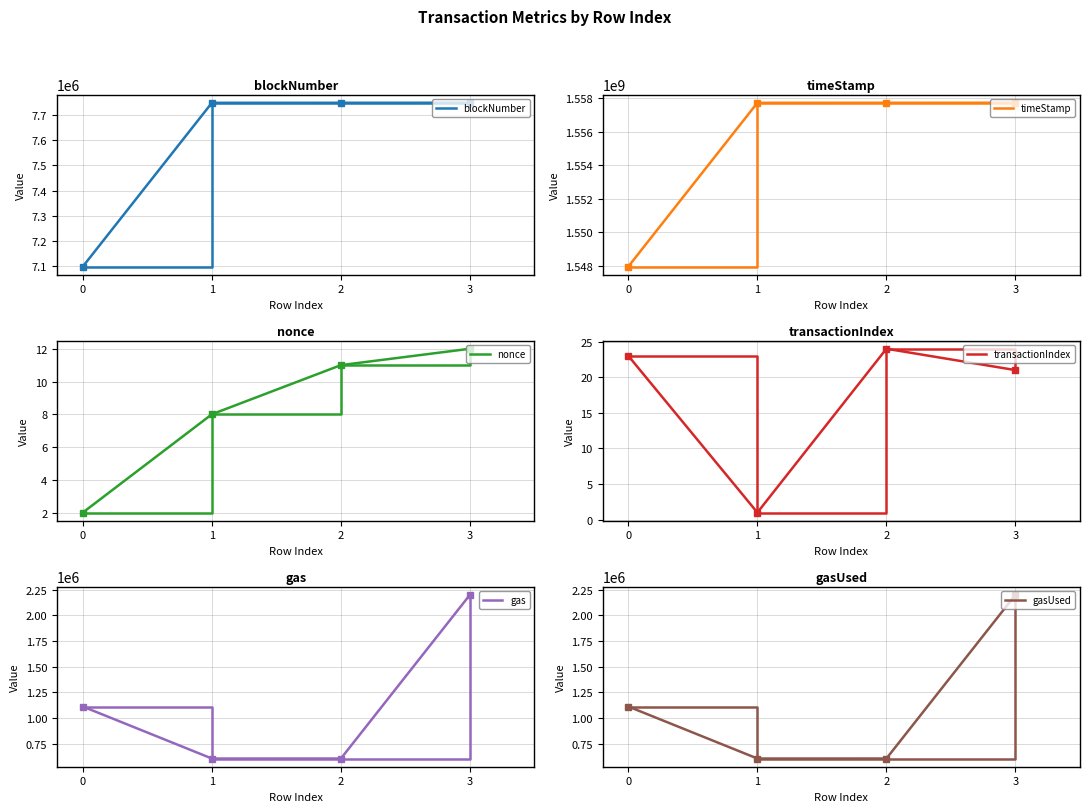

What is the difference between the second highest and second lowest values in the timeStamp series?

2080